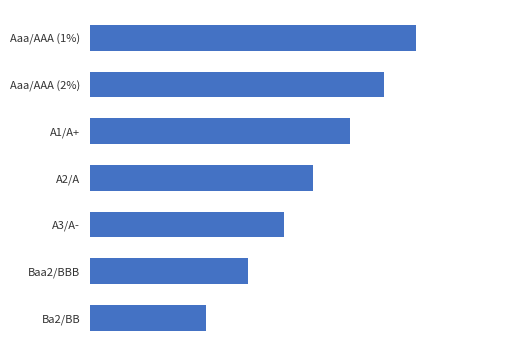

Does the chart contain any negative values?

No